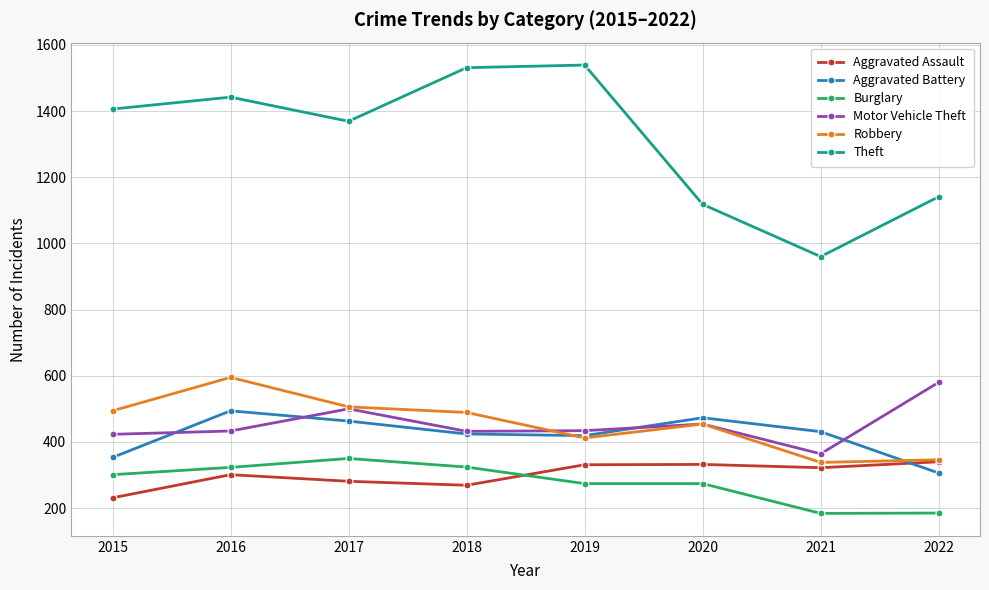

What is the value of the Theft point at the 7th from the left?

960